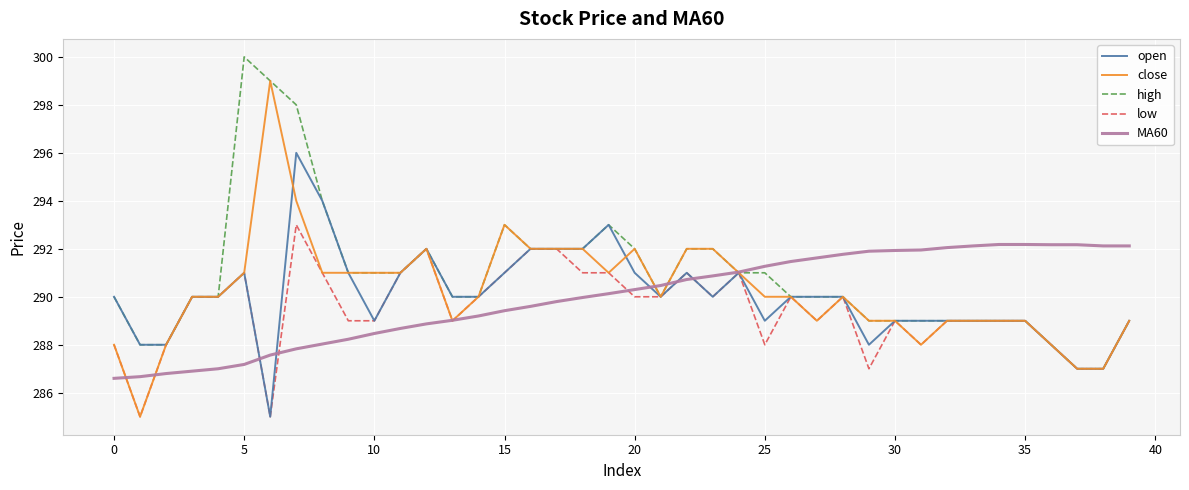

What is the maximum value shown in the chart?

300.0